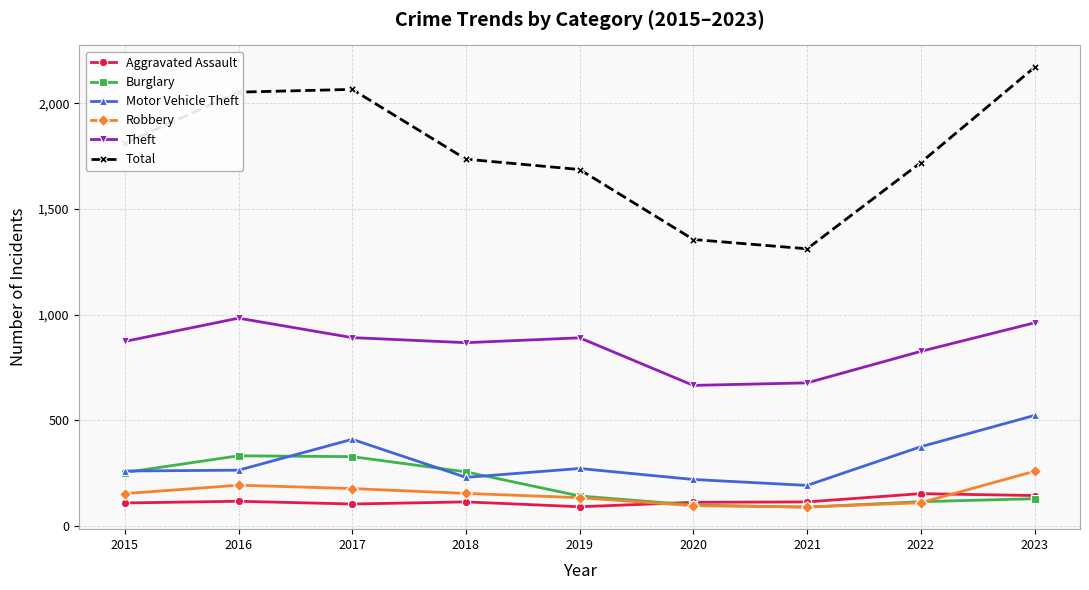

At which label does Aggravated Assault first exceed 115?

2016